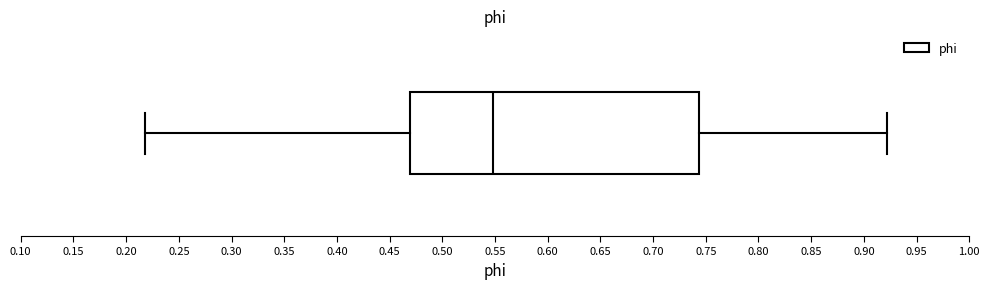

Read this box plot against the x-axis: the position of the median line, the range covered by the box, and the ends of both whiskers. The values are not printed on the chart, so give them approximately, as read against the axis.

median 0.550, box 0.470 to 0.745, whiskers 0.220 to 0.920